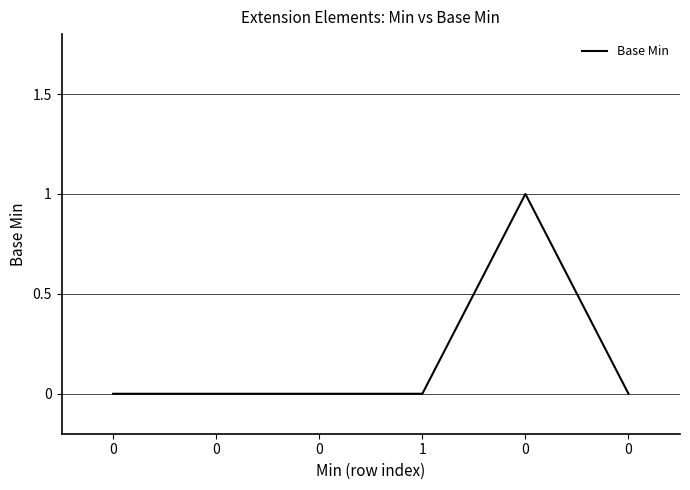

How many series are shown in this chart?

1